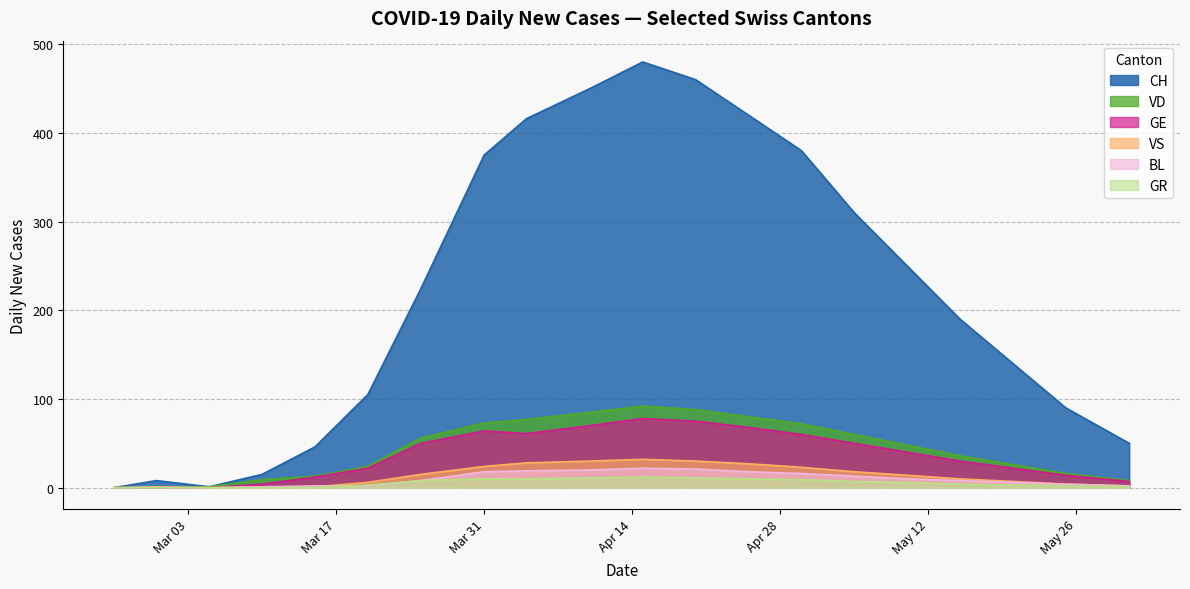

How many lines are shown in the chart?

6